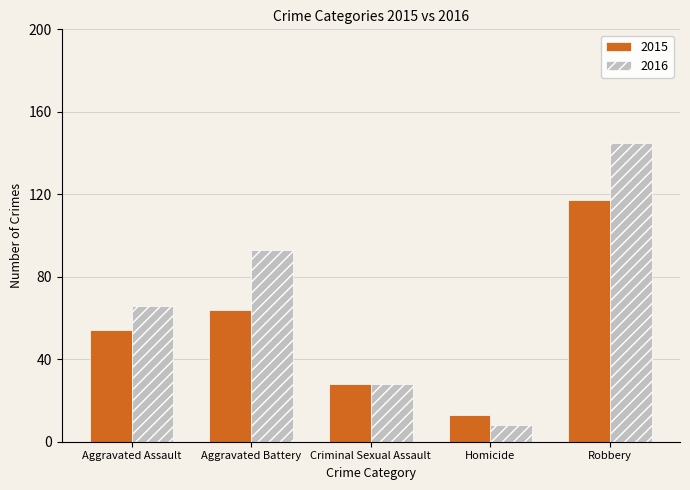

At which label is 2015 closest to 65?

Aggravated Battery